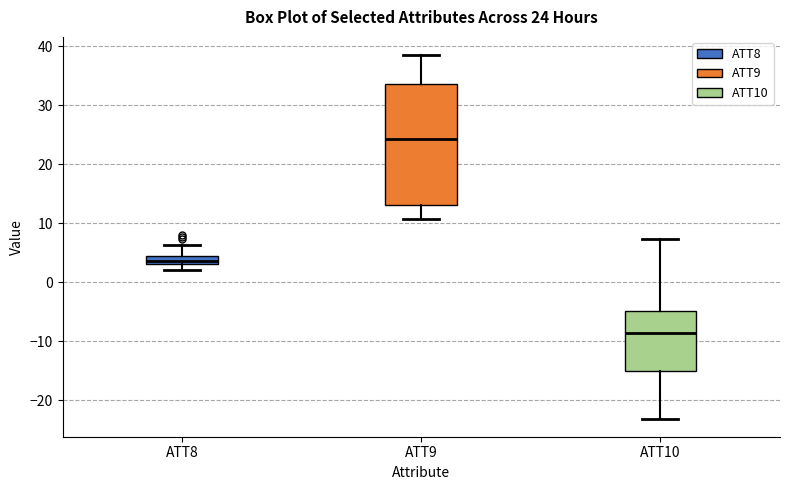

Which box is the tallest, from its lower edge to its upper edge?

ATT9